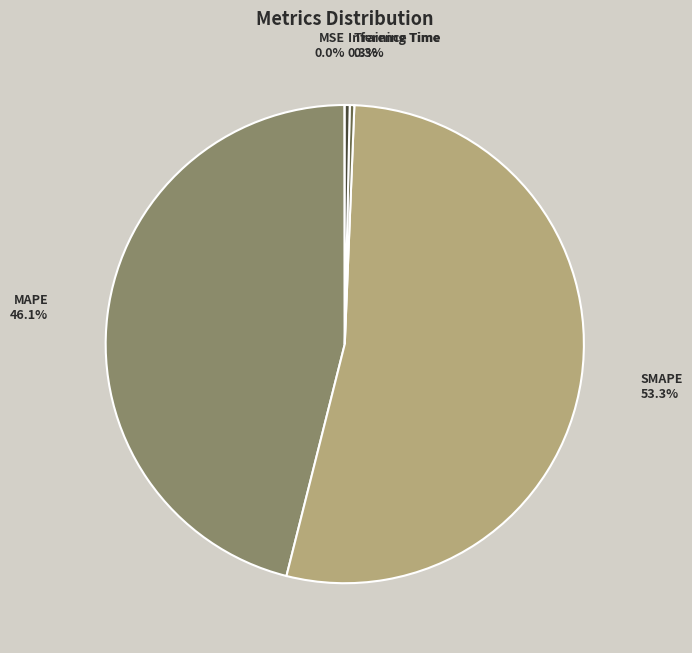

Which category has the biggest portion of the pie?

SMAPE